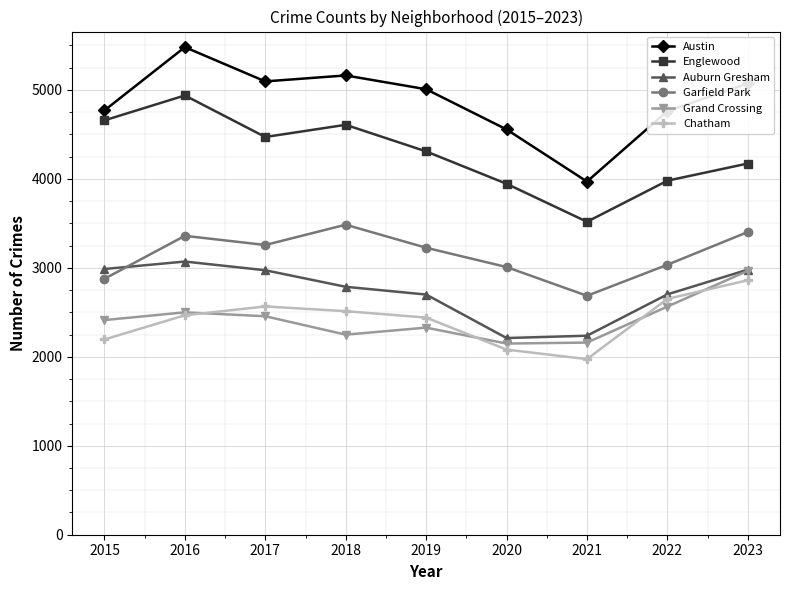

What is the value of the Austin point at the 7th from the left?

3970